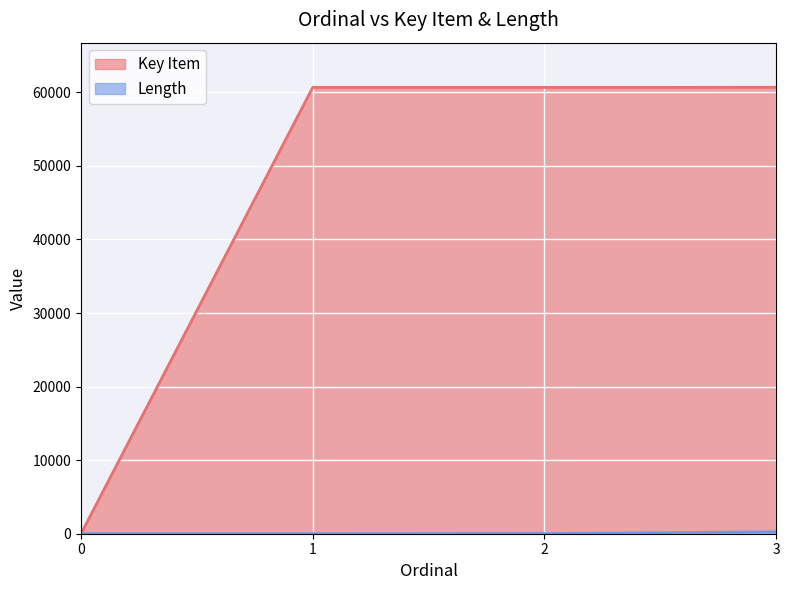

How many lines are shown in the chart?

2